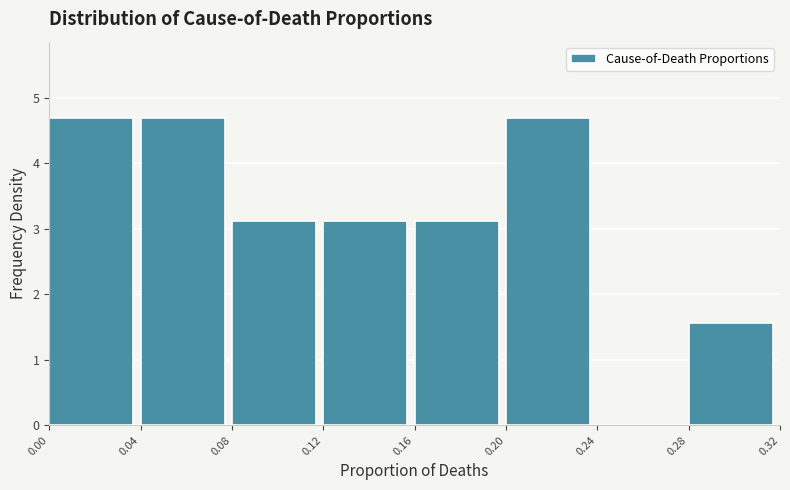

Reading left to right, list every bar in this chart as the range it spans on the x-axis followed by its height. The values are not printed on the chart, so give them approximately, as read against the axis.

0.00 to 0.04: 4.7
0.04 to 0.08: 4.7
0.08 to 0.12: 3.1
0.12 to 0.16: 3.1
0.16 to 0.20: 3.1
0.20 to 0.24: 4.7
0.24 to 0.28: 0
0.28 to 0.32: 1.6